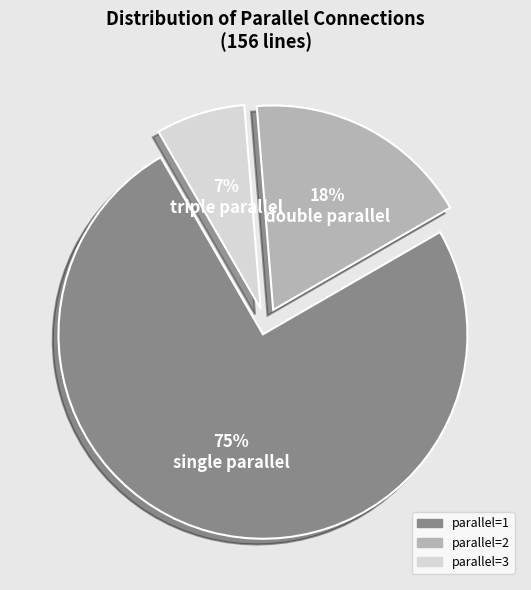

To the nearest percent, what is the difference between the largest and smallest slice percentages?

68%